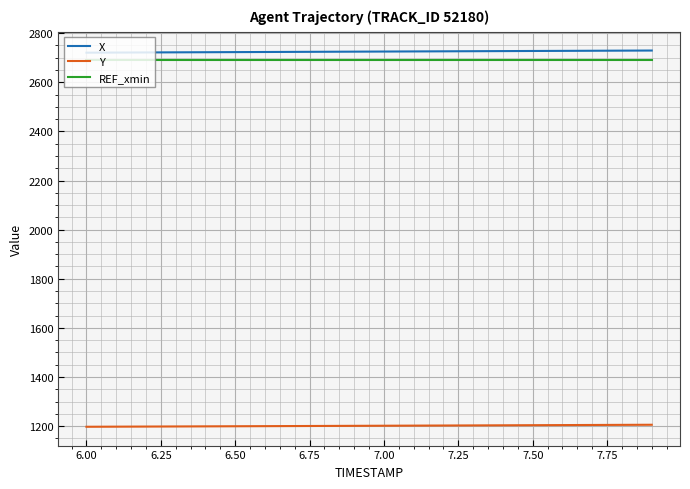

True or false: X and Y intersect in this chart.

False